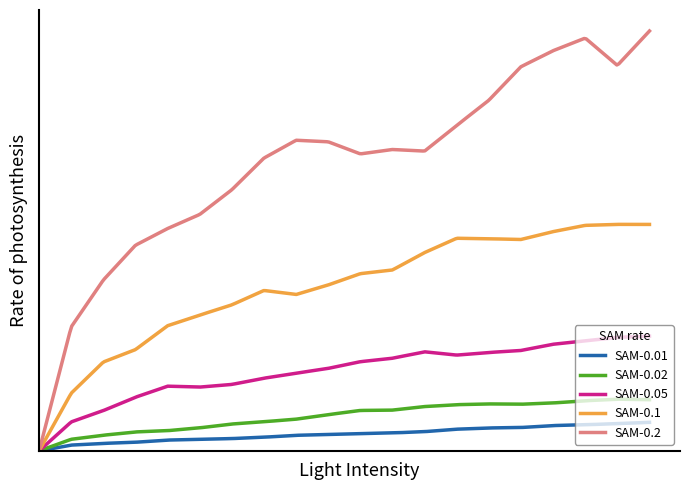

True or false: SAM-0.01 and SAM-0.2 cross at least once.

False